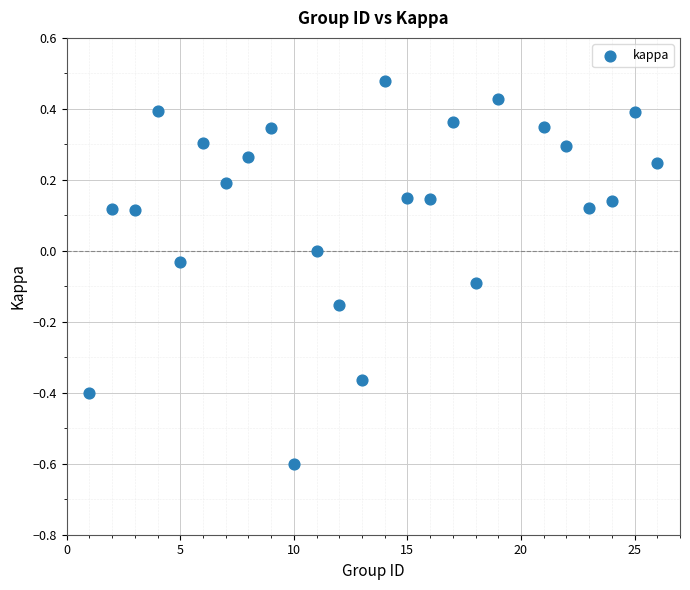

What is the range of Y values (max minus min)?

1.1